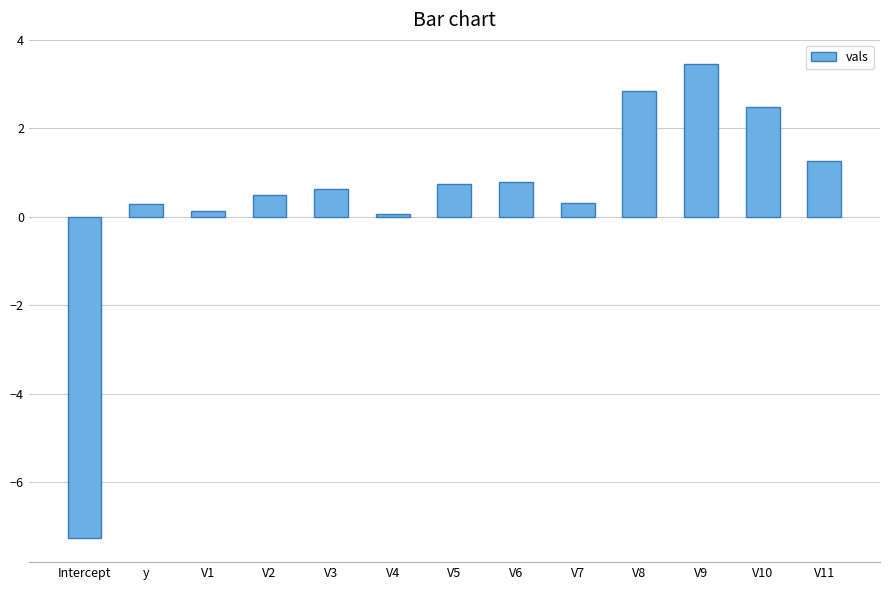

Is it true that the value at y is 0.3?

True